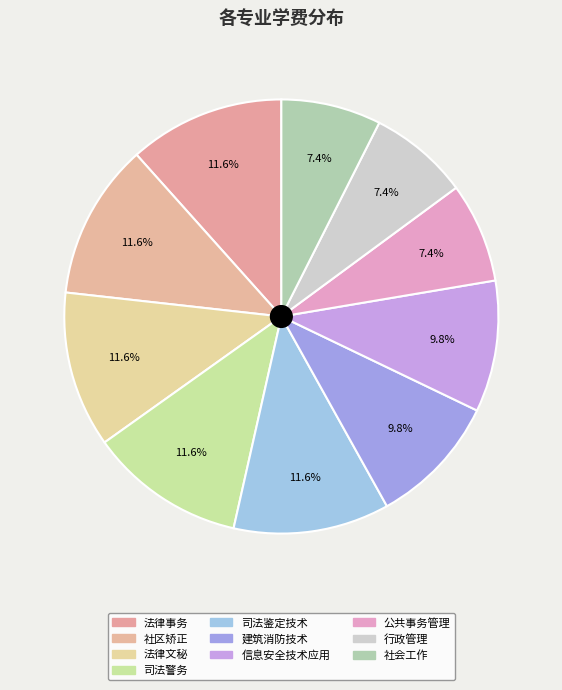

To the nearest percent, what percentage of the pie is 法律事务?

12%